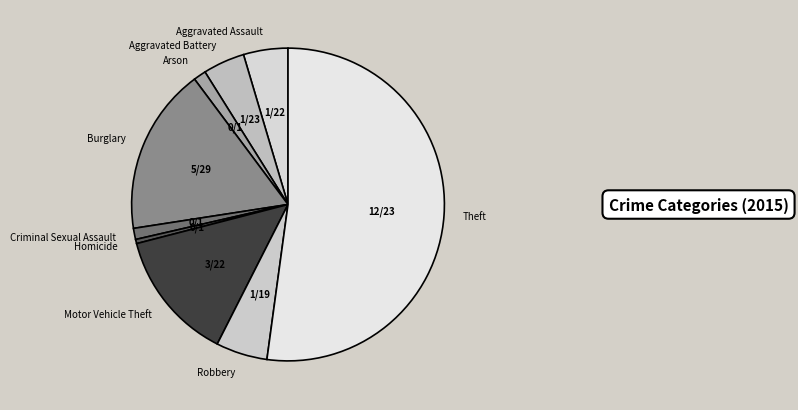

What is the largest slice in the pie chart?

Theft